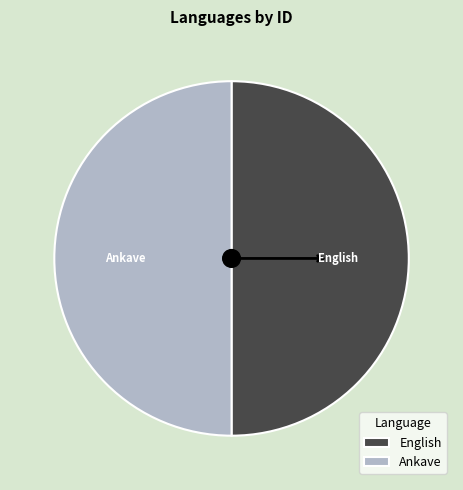

How many slices are in this pie chart?

2